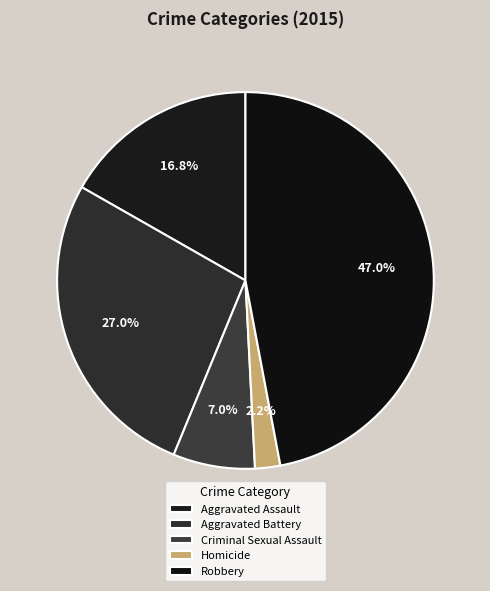

How many segments does this pie chart have?

5